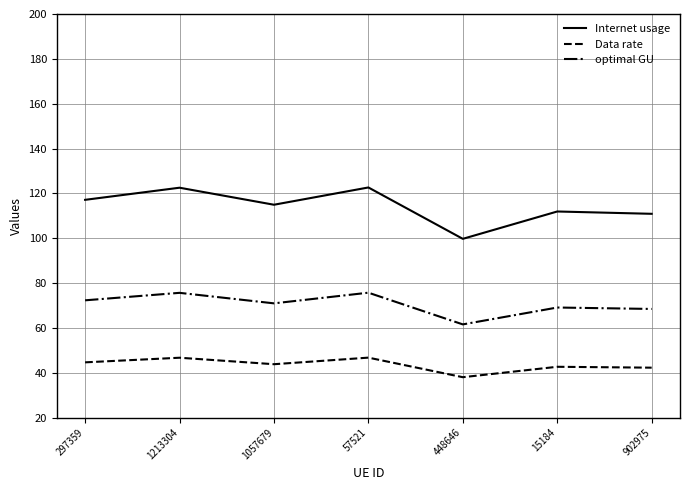

The value of Data rate at 57521 is 46.7. True or false?

True